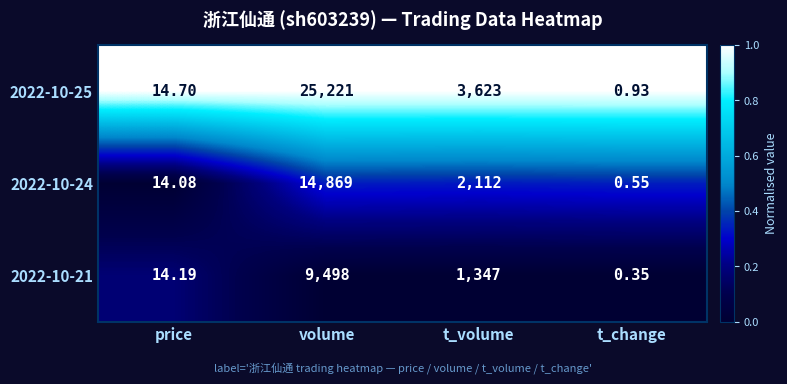

Rank the categories by 2022-10-25 value from lowest to highest.

t_change, price, t_volume, volume